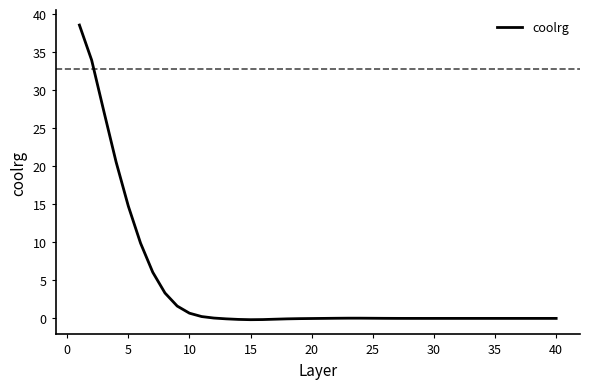

What is the greatest value displayed?

38.6